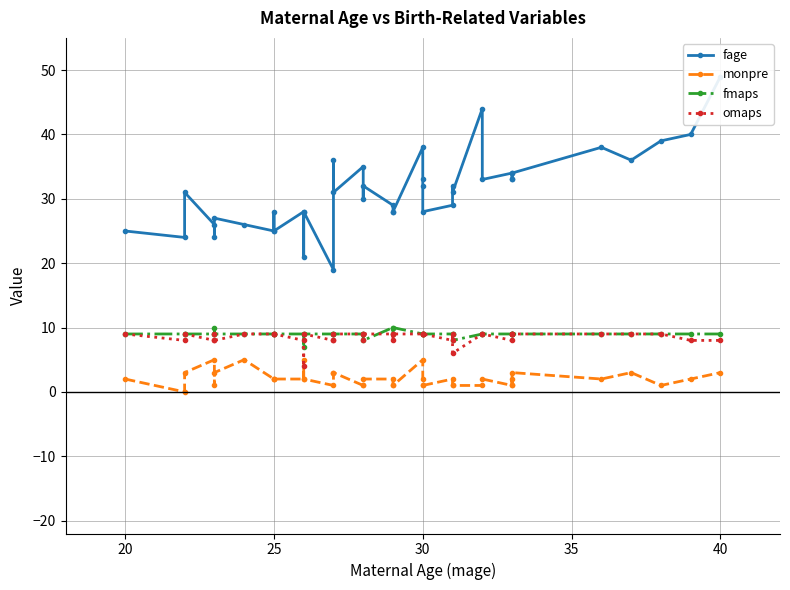

True or false: omaps and monpre intersect in this chart.

True